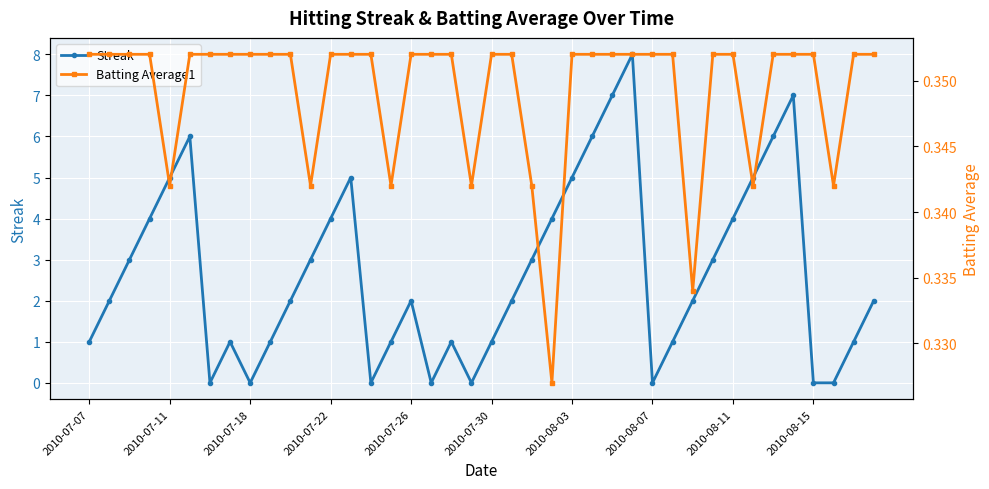

True or false: Streak has more than 1 points higher than both neighbors.

True